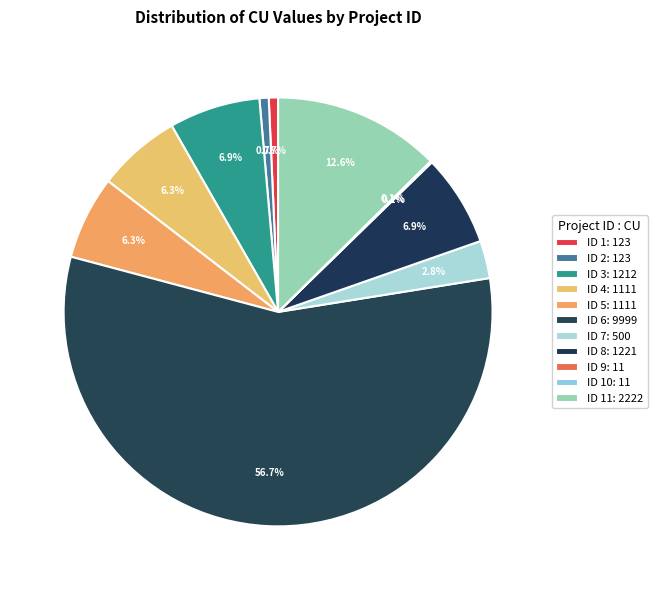

Which category has the smallest portion of the pie?

ID 9